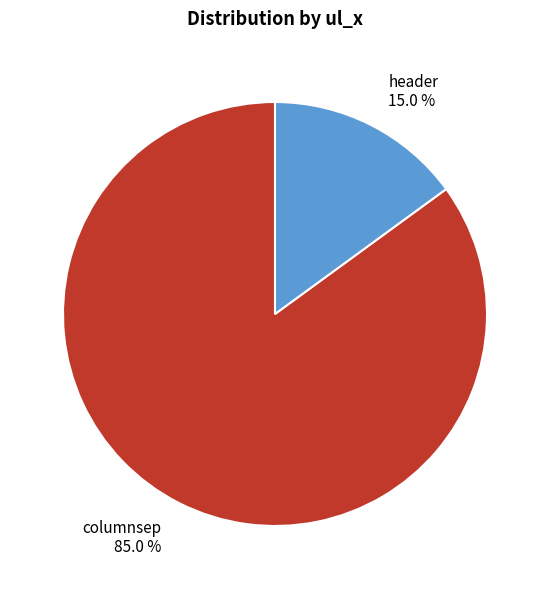

How many segments does this pie chart have?

2